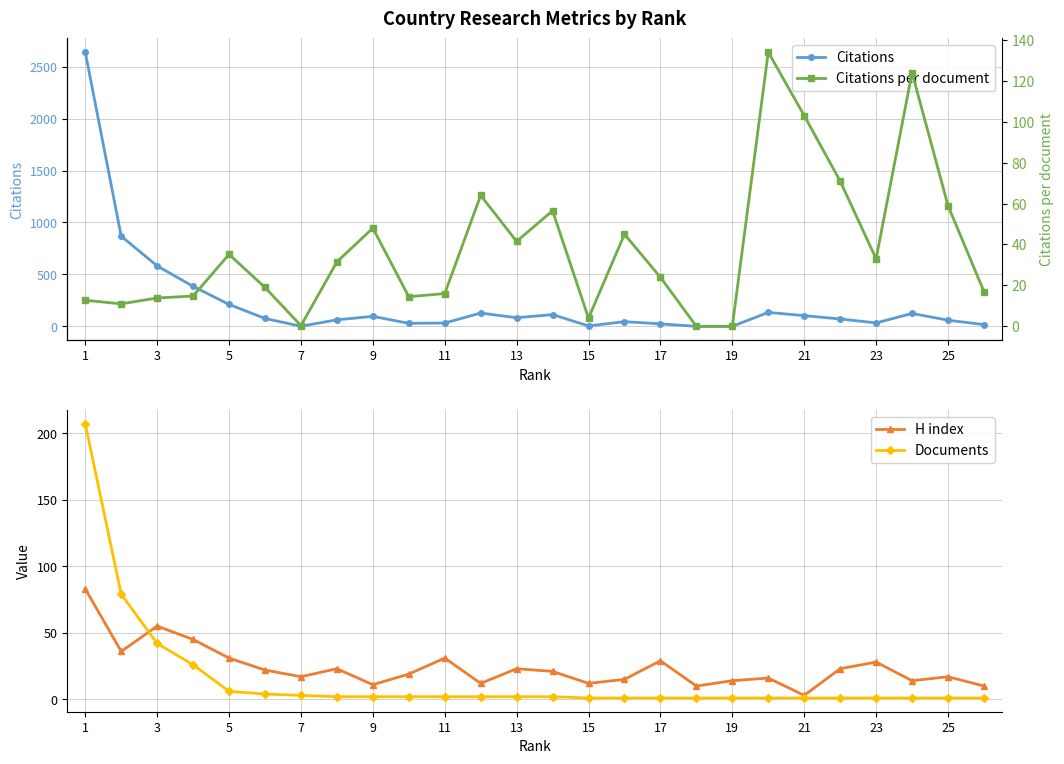

Which category has the lowest value in the H index series?

21